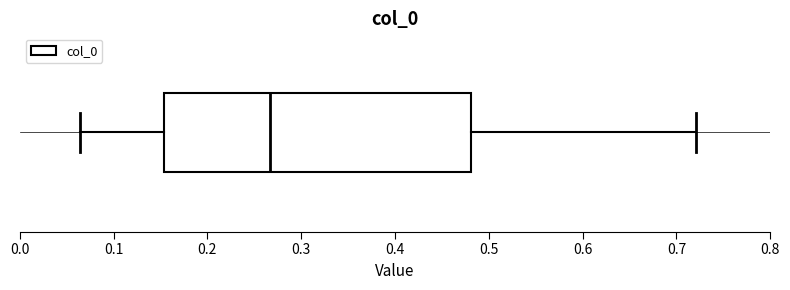

Where does the left whisker of the box end on the x-axis? The values are not printed on the chart, so give them approximately, as read against the axis.

0.06